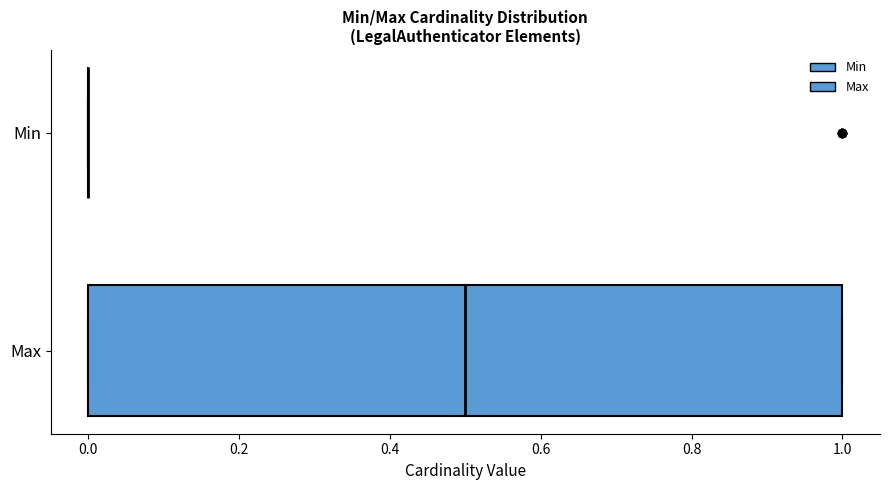

Where is the left edge of the box for Max on the x-axis? The values are not printed on the chart, so give them approximately, as read against the axis.

0.0